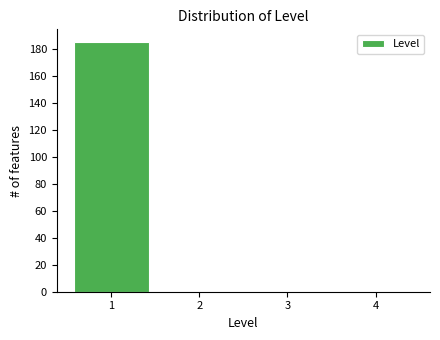

Reading left to right, what are all the values shown in this chart?

1=185	2=0	3=0	4=0